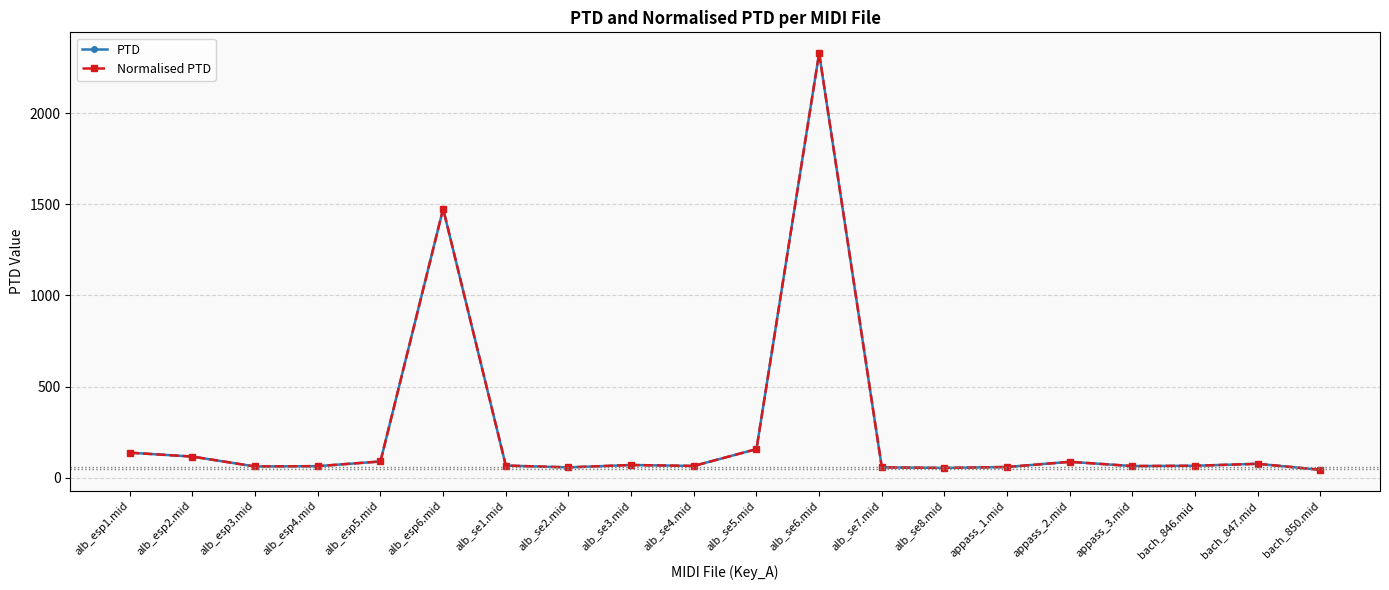

Between alb_se1.mid and bach_846.mid, which series saw the biggest shift?

PTD